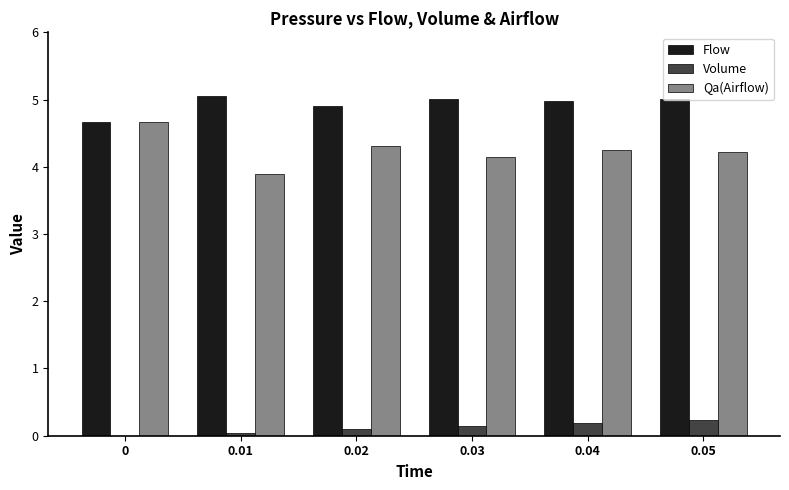

What is the sum of all Qa(Airflow) values?

25.5